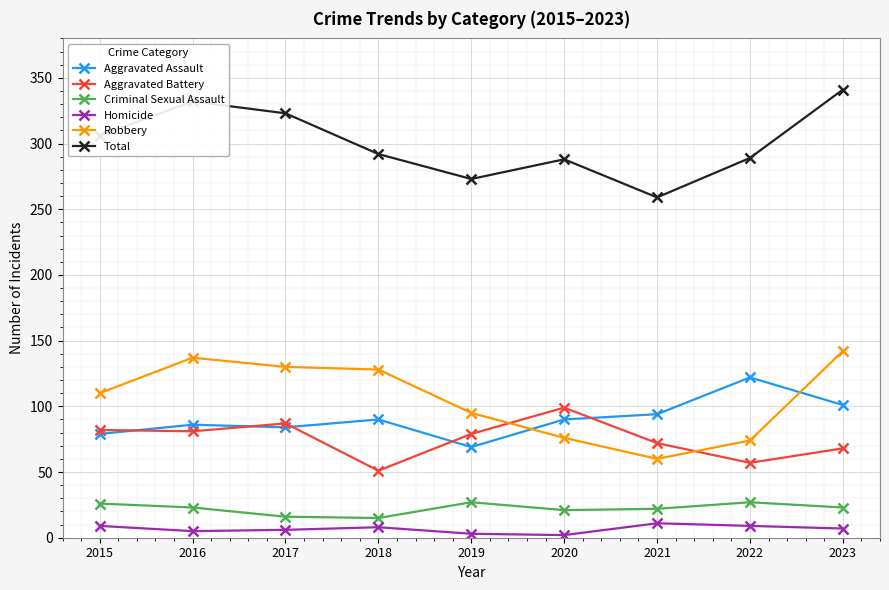

Is it true that Aggravated Battery equals 31 at 2022?

False